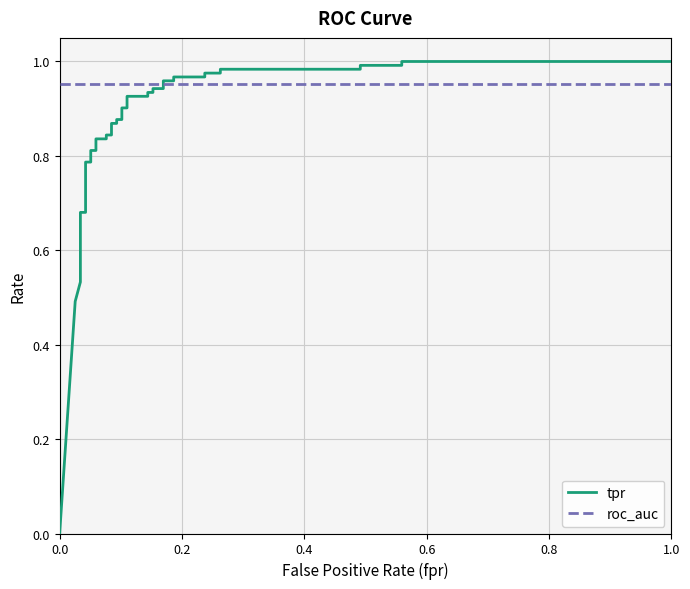

Count the number of categories in the chart.

39